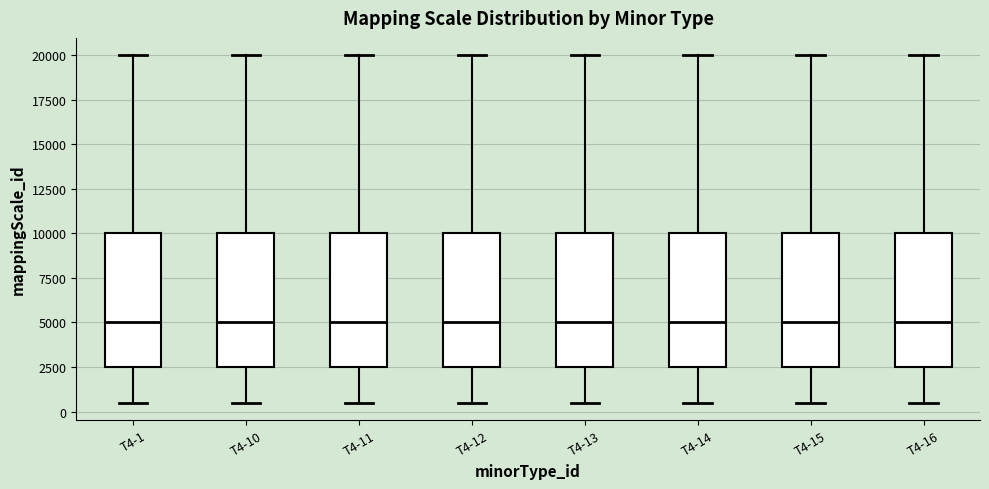

Where does the upper whisker of the box for T4-16 end on the y-axis? The values are not printed on the chart, so give them approximately, as read against the axis.

20000